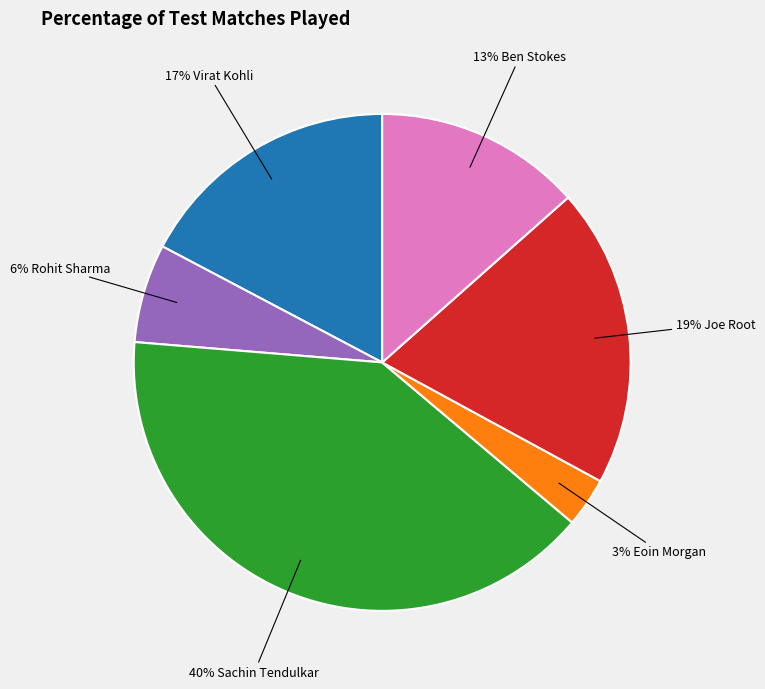

How many slices are in this pie chart?

6